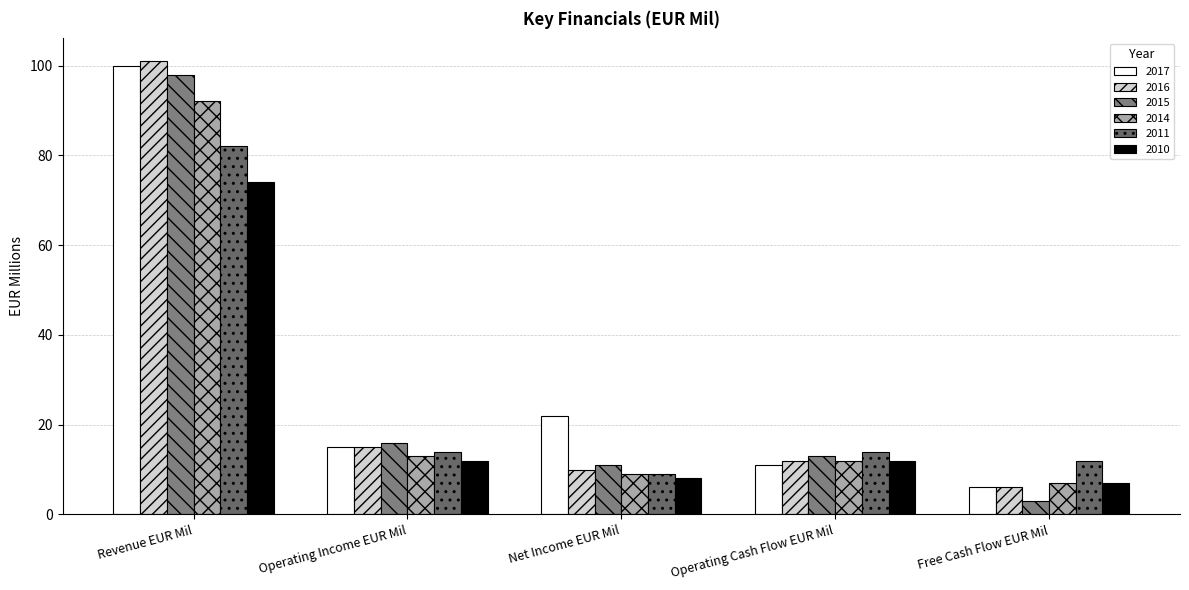

What is the minimum value shown in the chart?

3